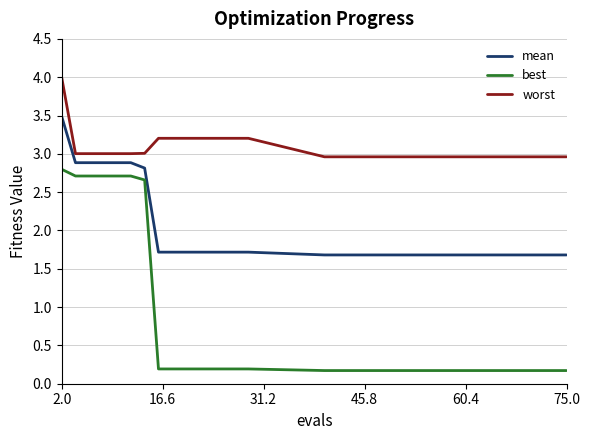

Which series has the widest spread of values?

best